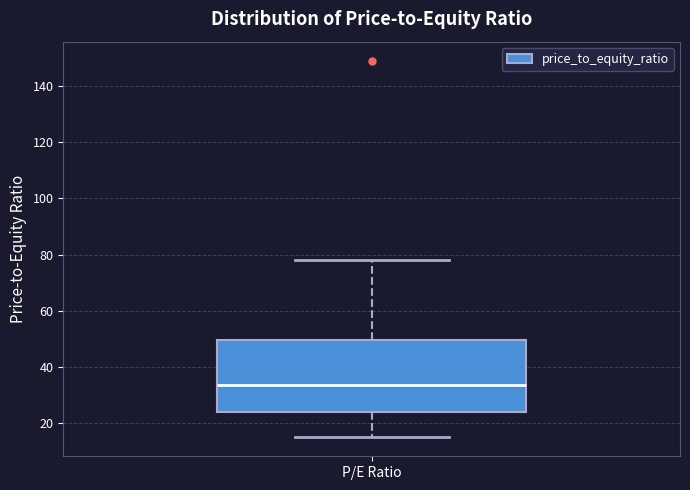

Read this box plot against the y-axis: the position of the median line, the range covered by the box, and the ends of both whiskers. The values are not printed on the chart, so give them approximately, as read against the axis.

median 34, box 24 to 50, whiskers 14 to 78